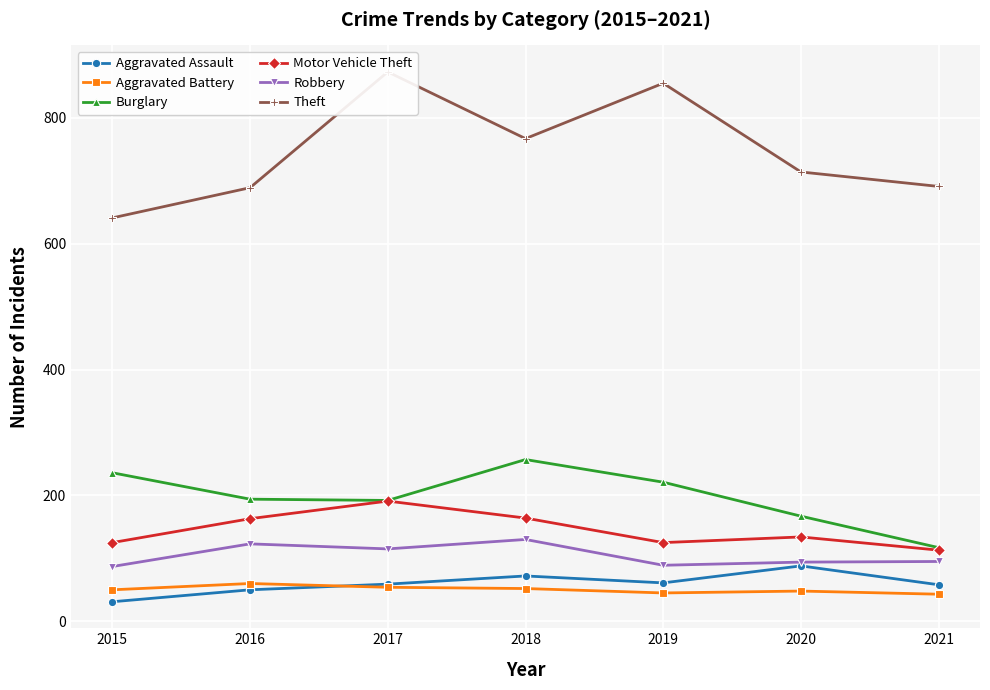

Is it true that Burglary equals 236 at 2015?

True